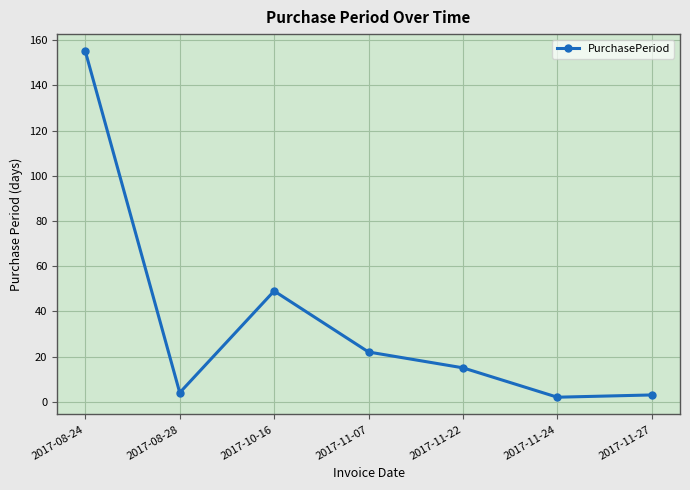

What is the change in value from 2017-08-24 to 2017-11-27?

-152